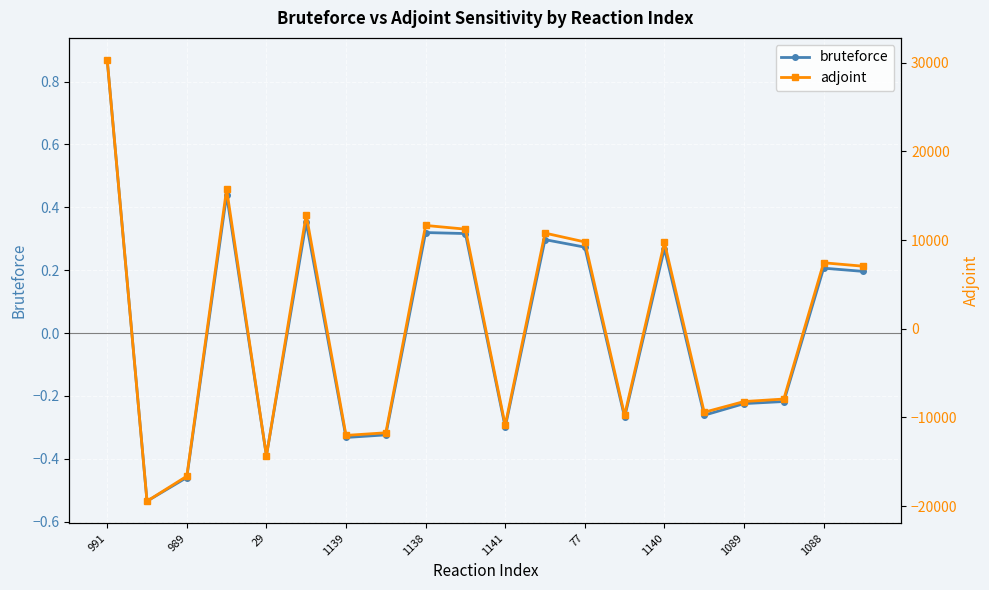

List the series in order of their overall mean, highest first.

adjoint, bruteforce